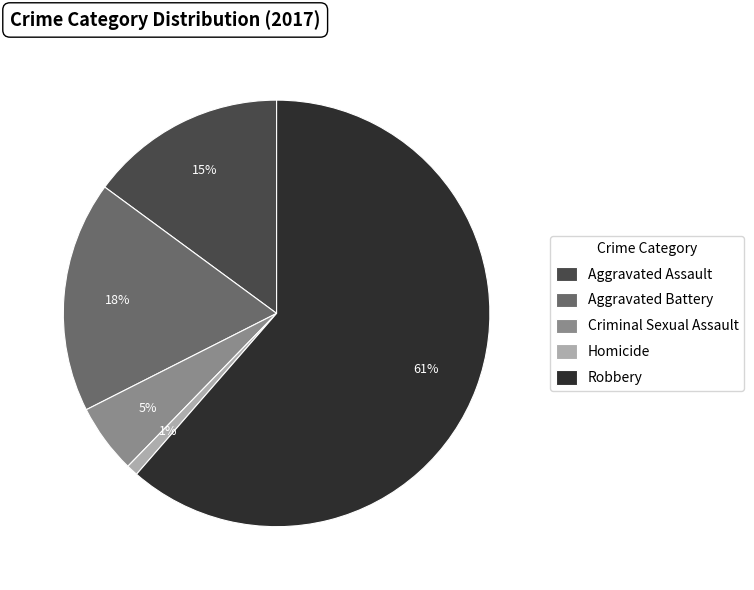

Is there a majority slice in this chart?

Yes